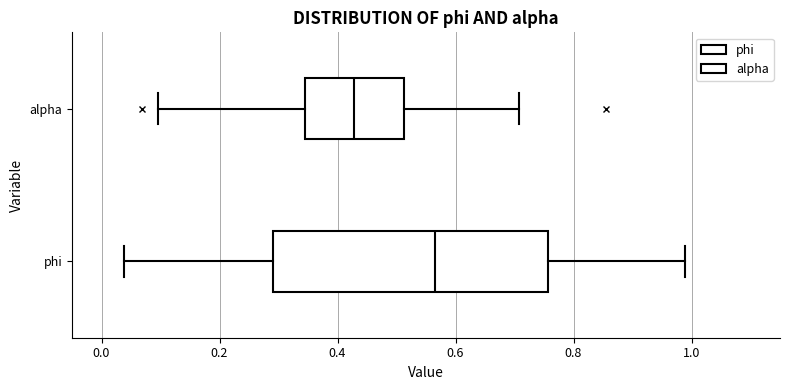

Which box's median line is the furthest to the right?

phi